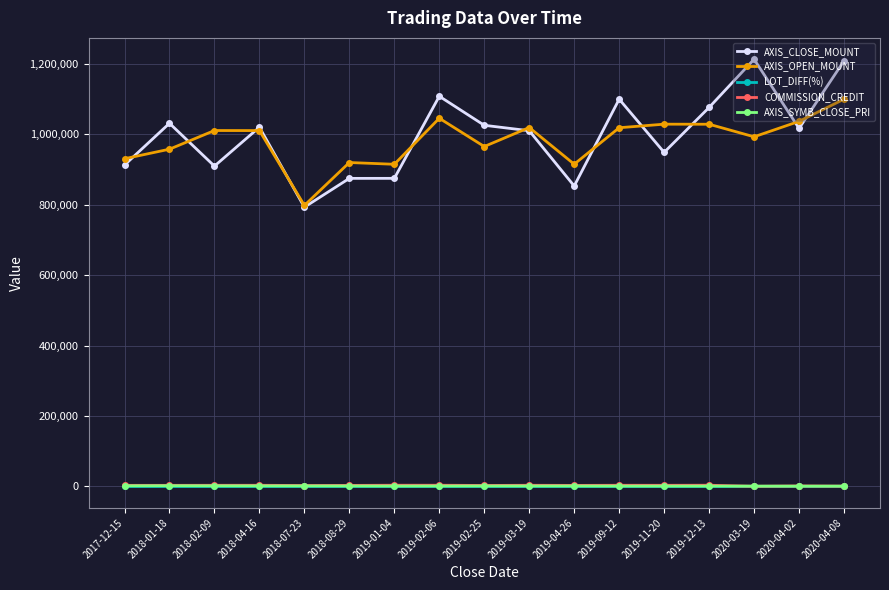

What is the lowest value of the AXIS_CLOSE_MOUNT series?

792500.0